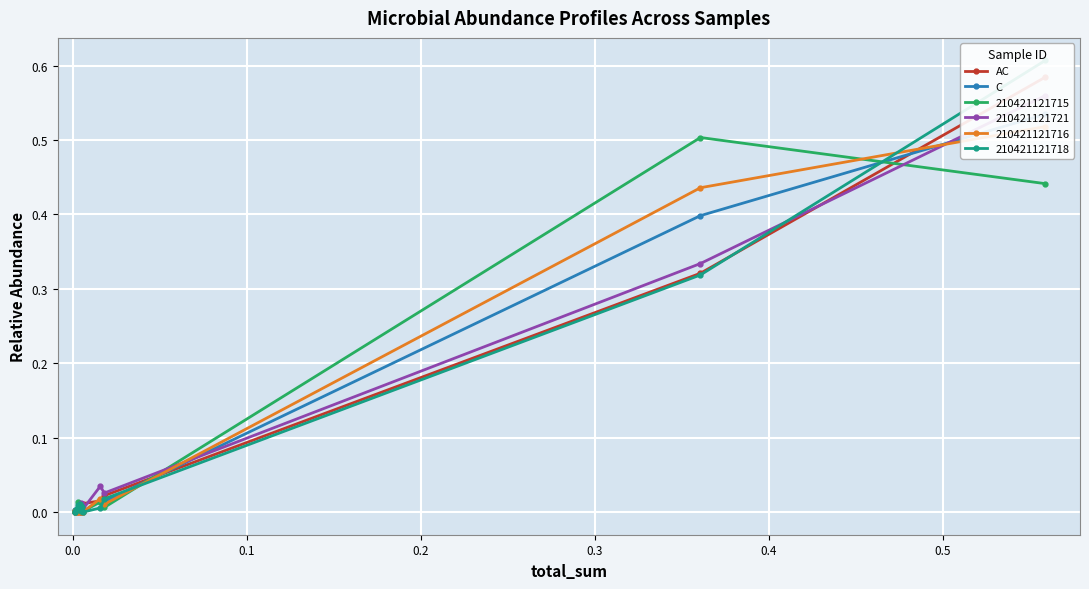

At how many categories does at least one series exceed 0?

15